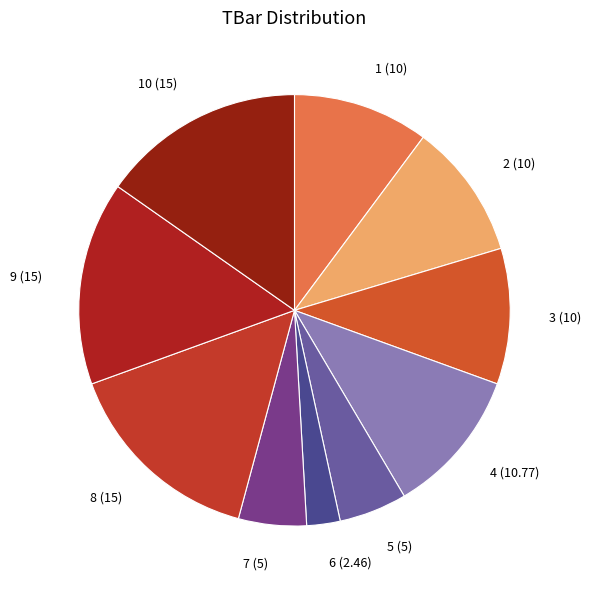

Does 1 (10) account for over 50% of the chart?

No